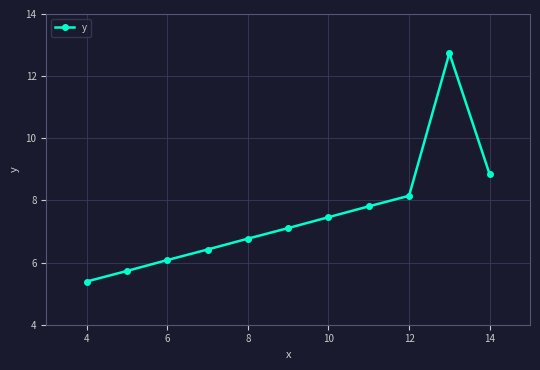

What is the average value?

7.5